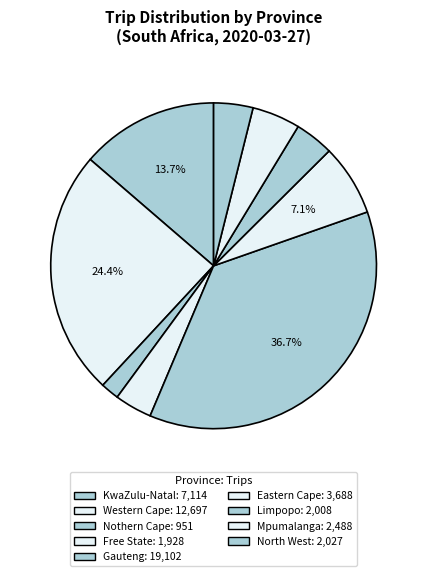

To the nearest percent, what portion does Free State represent?

4%